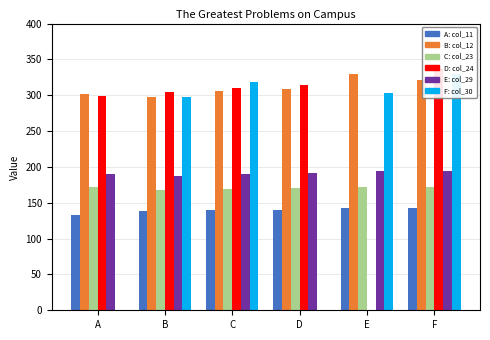

Rank the series at E from highest to lowest value.

col_12, col_30, col_29, col_23, col_11, col_24